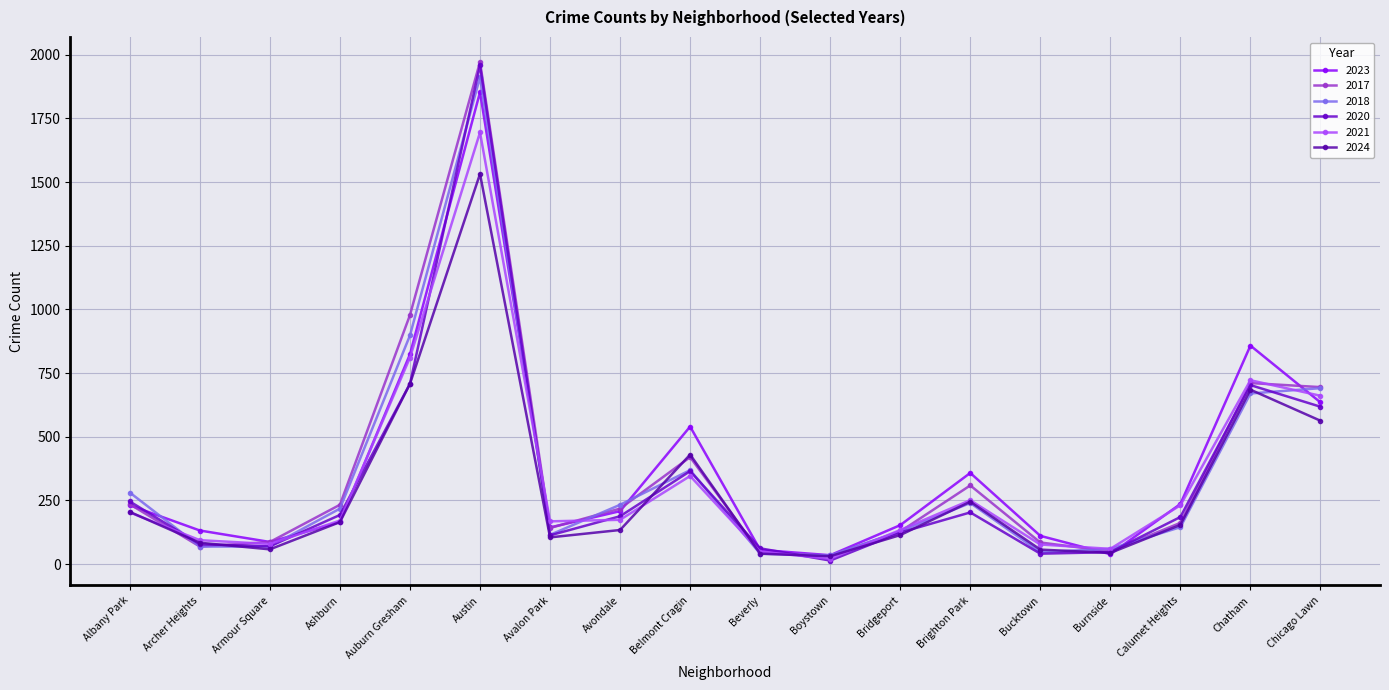

How many distinct data groups are displayed?

6